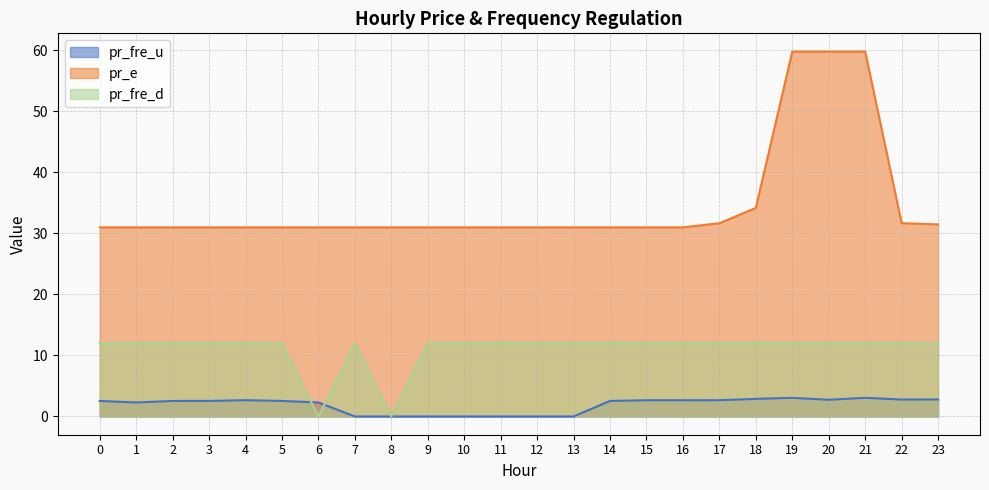

Between 7 and 13, which series saw the biggest shift?

pr_fre_u